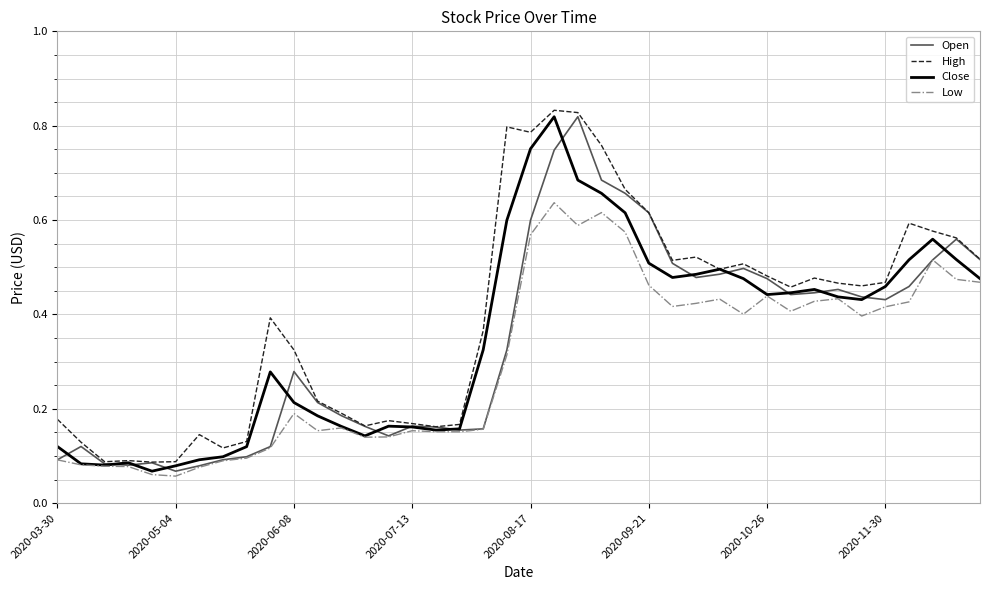

Which series has the largest total across all categories?

High